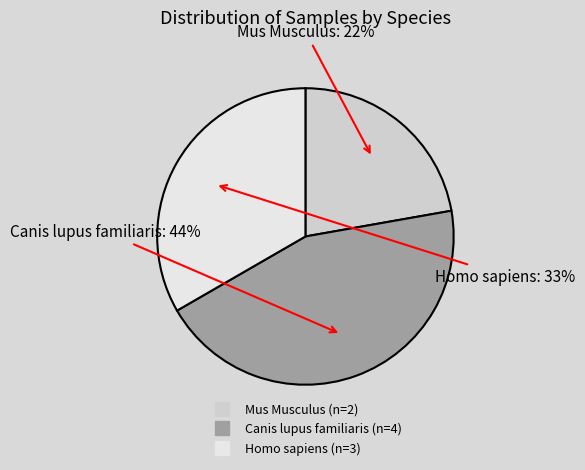

Combined, do Mus Musculus and Homo sapiens account for over 50%?

Yes